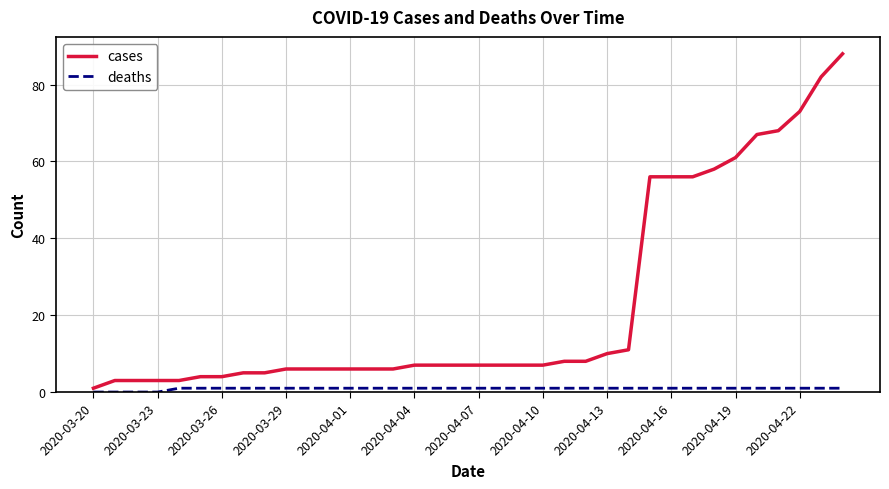

What is the greatest value displayed?

88